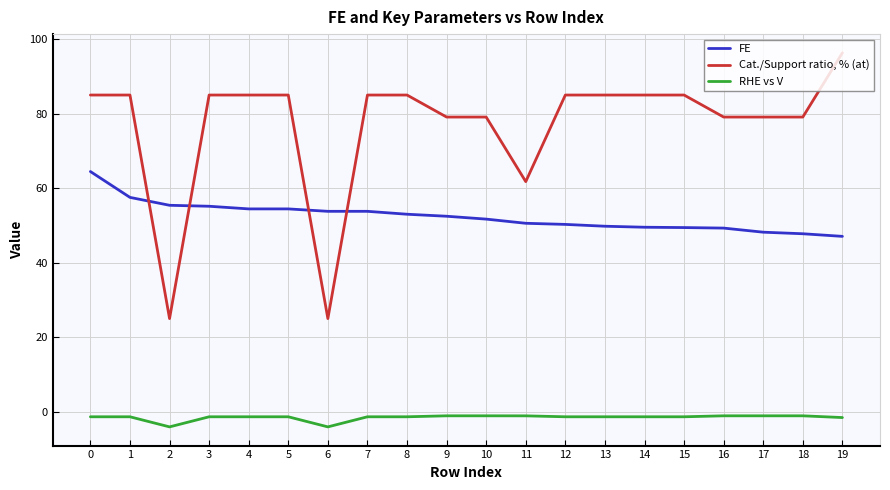

What are all the series names shown in the legend?

FE, Cat./Support ratio, % (at), RHE vs V